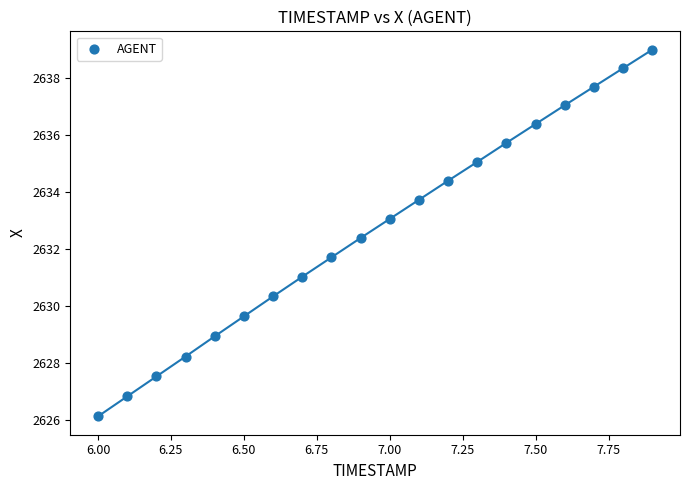

What is the range of Y values (max minus min)?

12.9